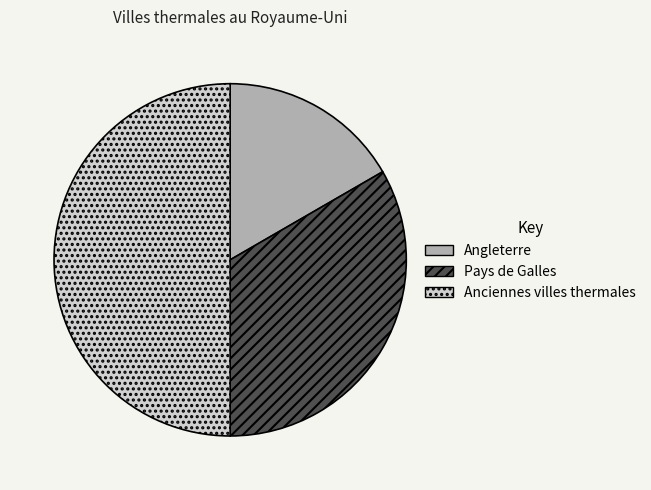

The Angleterre slice represents 2% of the pie. True or false?

False